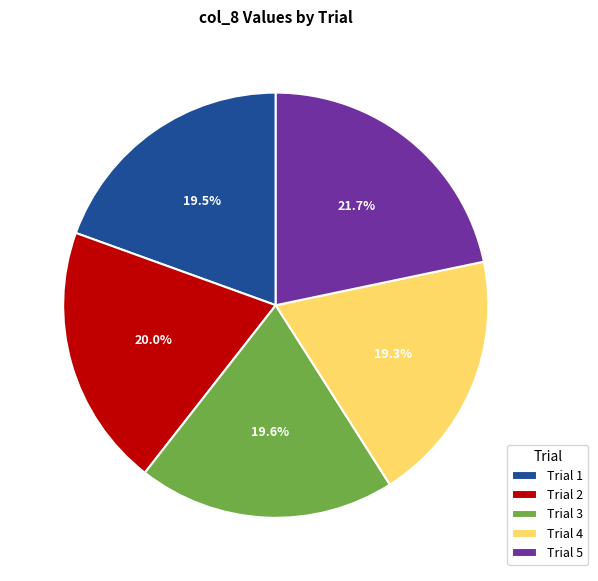

Does Trial 4 account for over 50% of the chart?

No